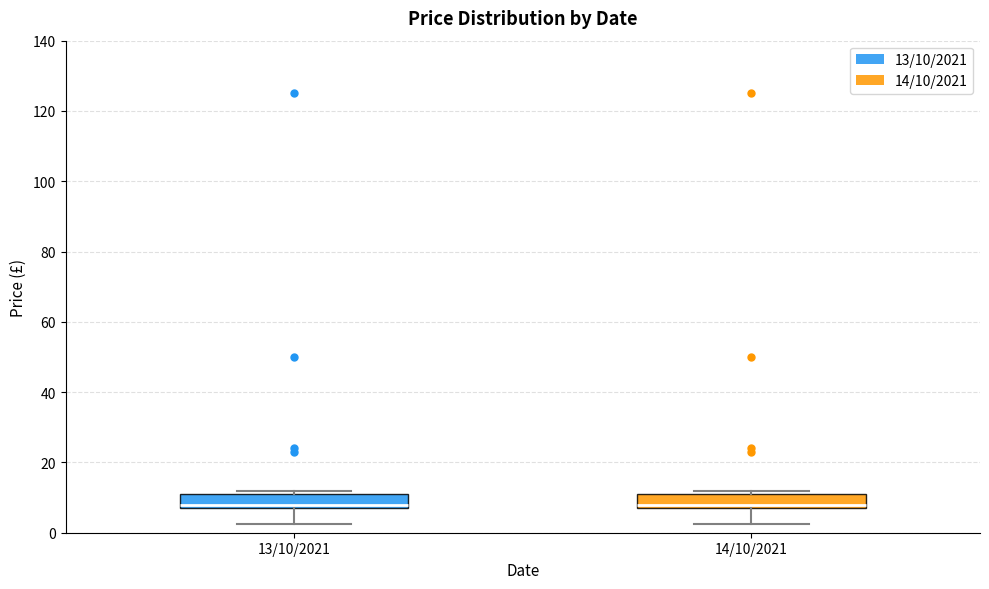

Reading left to right, transcribe this box plot: for each box, give where its median line is, the range the box spans, and where its two whiskers end, as read against the y-axis. The values are not printed on the chart, so give them approximately, as read against the axis.

13/10/2021: median 8, box 6 to 10, whiskers 2 to 12
14/10/2021: median 8, box 6 to 10, whiskers 2 to 12